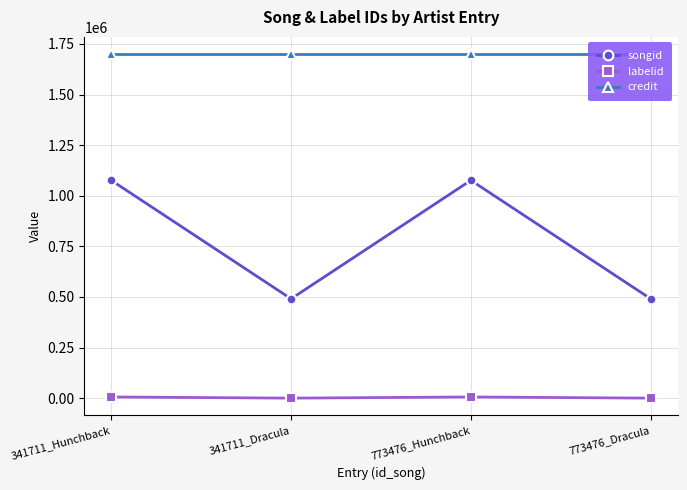

Between 341711_Dracula and 773476_Hunchback, which series saw the biggest shift?

songid